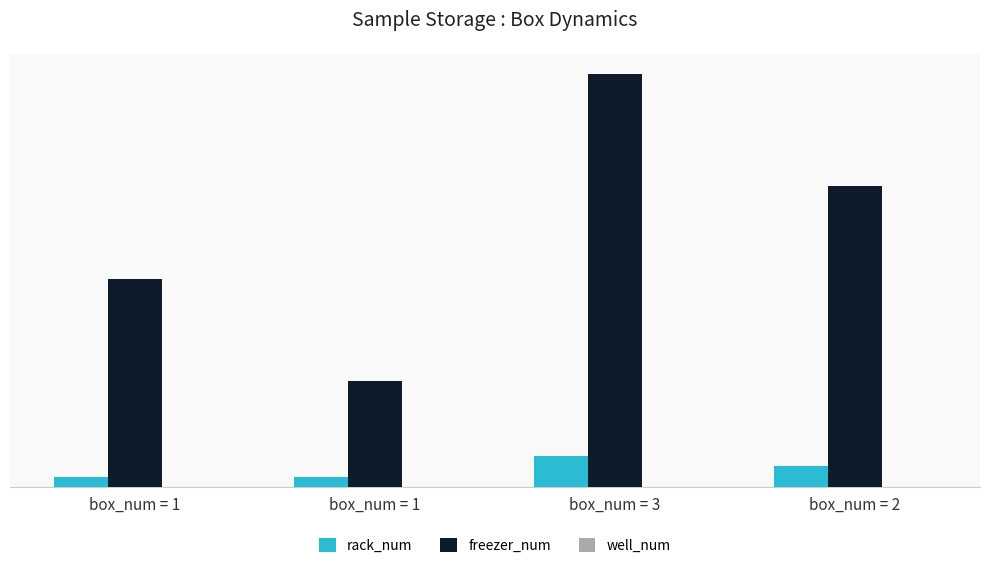

What is the difference between the maximum and minimum values in the freezer_num series?

2985